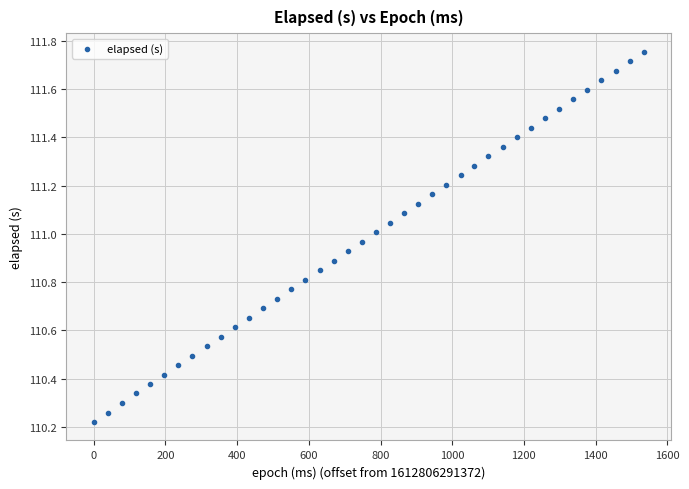

What is the range of X values (max minus min)?

1535.0